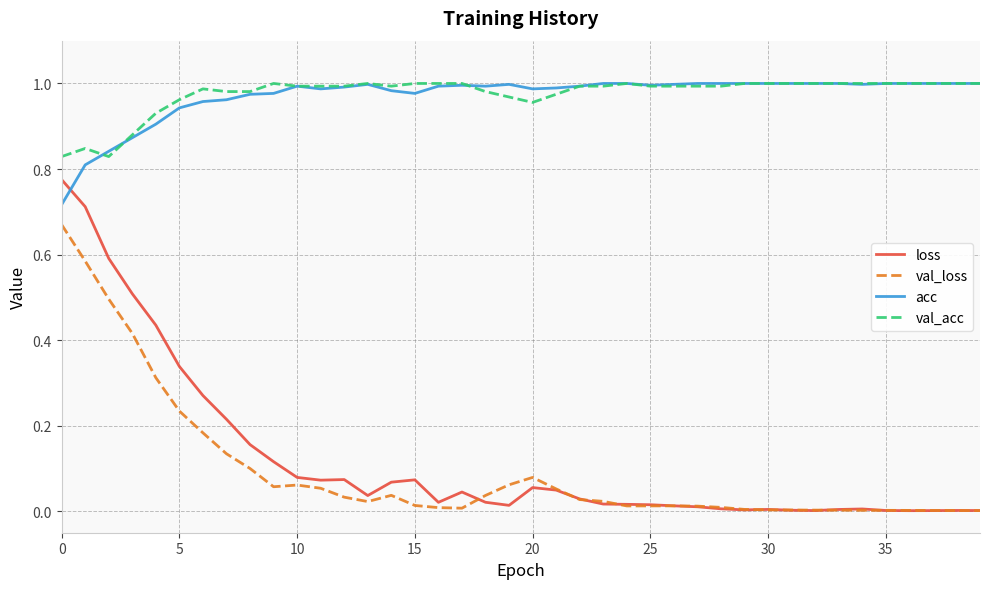

In val_loss, how many points are lower than both neighbors (excluding endpoints)?

4